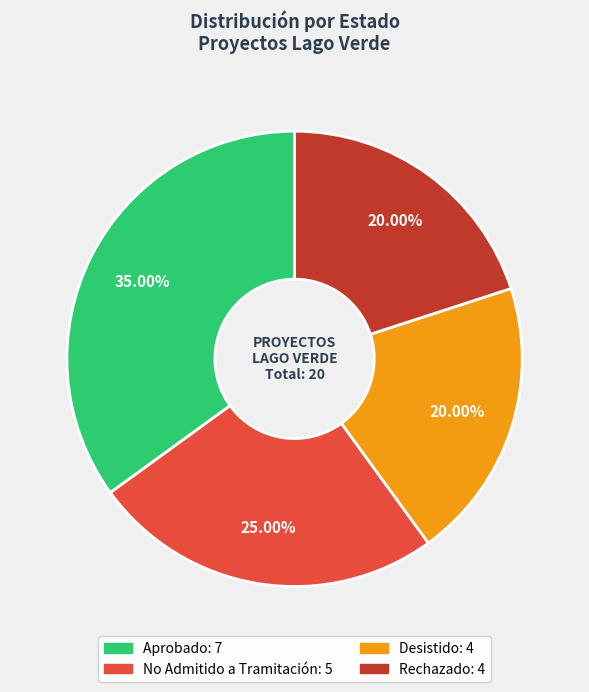

How much of the chart is everything except Rechazado?

80.0%